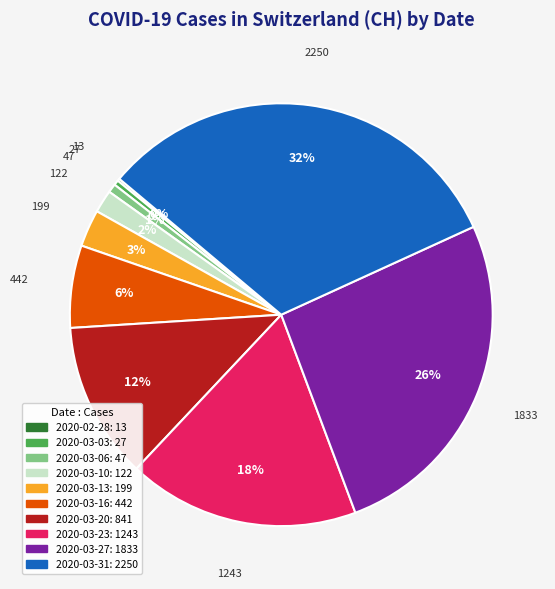

Is there any slice that represents more than half of the pie?

No